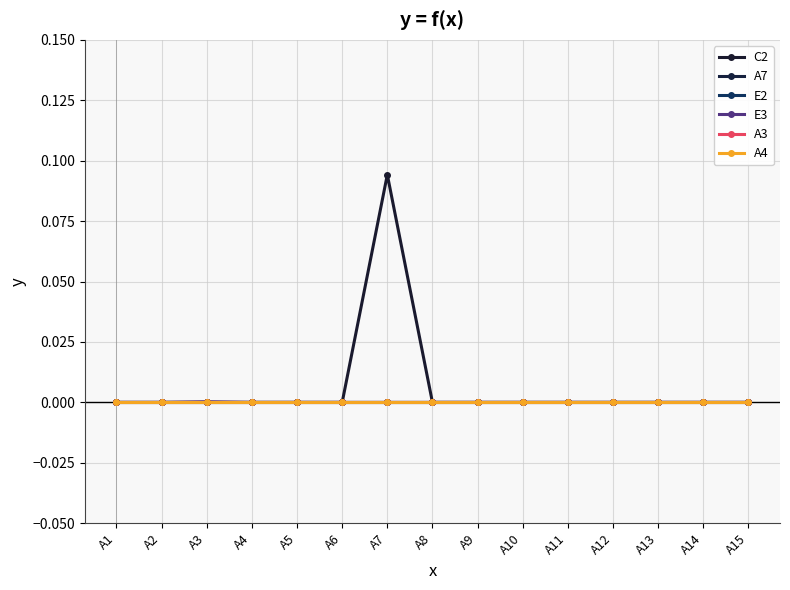

What is the sum of all C2 values?

0.1